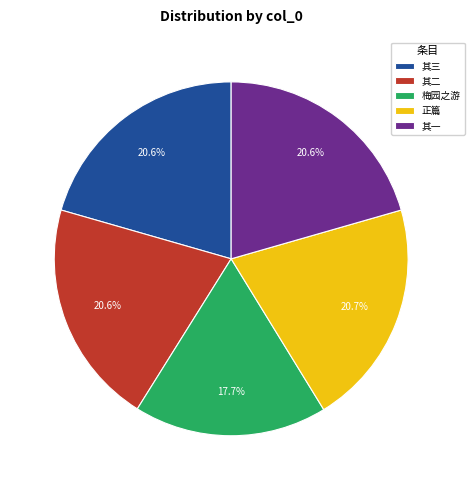

Does any single category account for the majority?

No